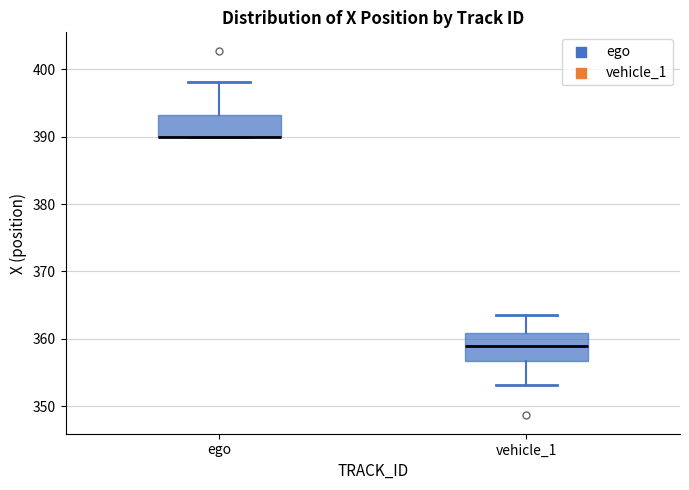

Where does the lower whisker of the box for vehicle_1 end on the y-axis? The values are not printed on the chart, so give them approximately, as read against the axis.

353